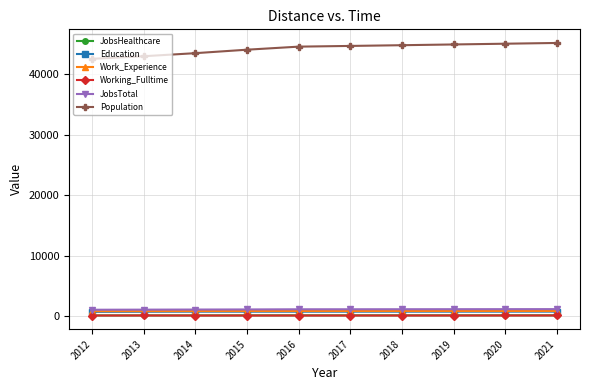

What is the sum of the JobsTotal values at 2015 and 2020?

2192